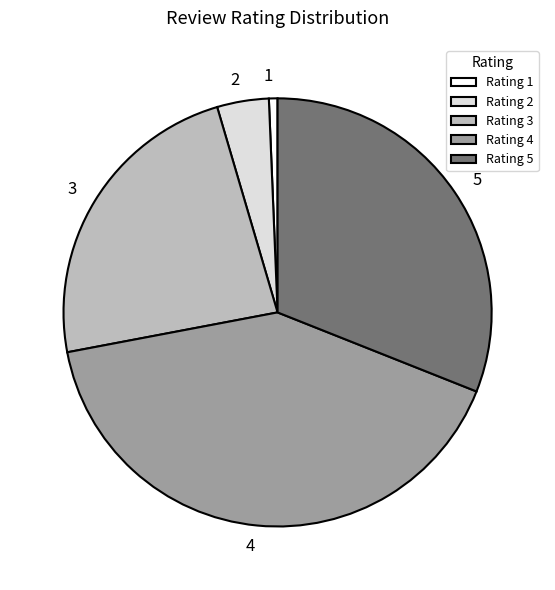

Combined, do Rating 4 and Rating 3 account for over 50%?

Yes